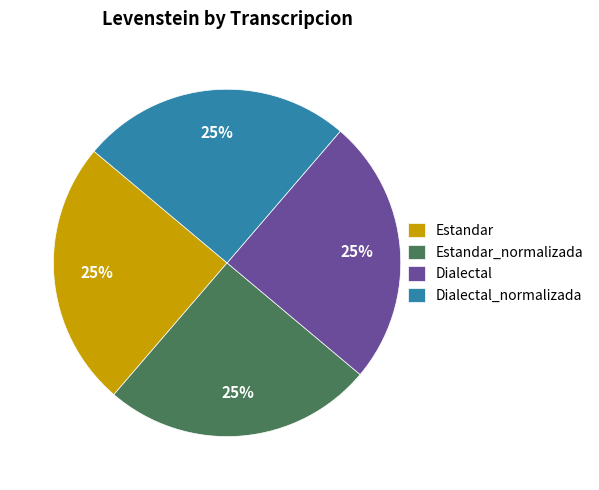

To the nearest percent, what portion does Estandar represent?

25%